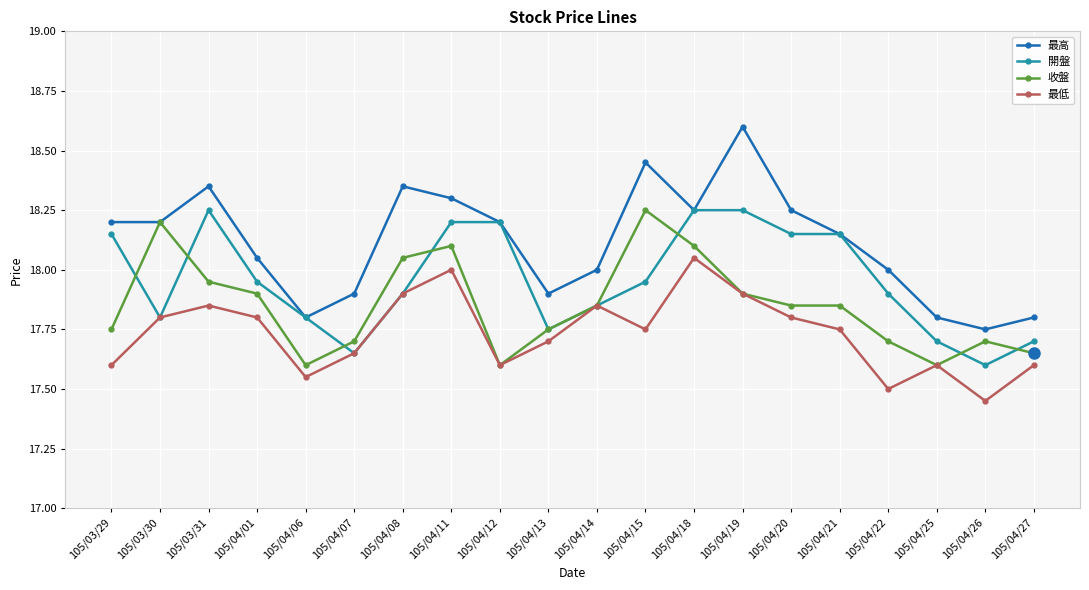

Is the value of 最低 at 105/04/27 greater than the value of 開盤 at 105/04/13?

No